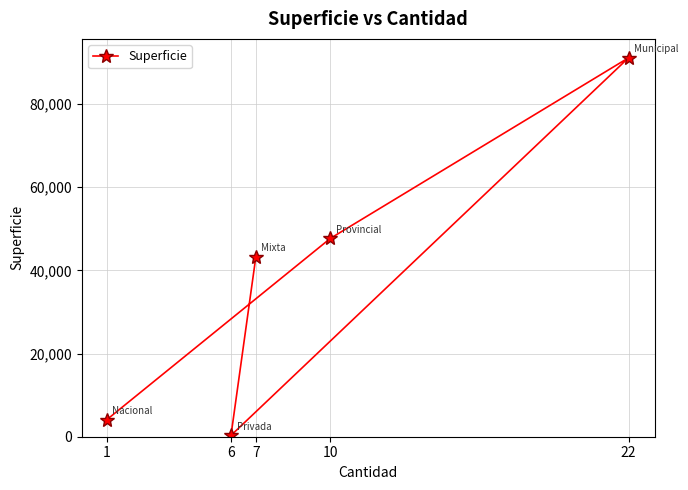

Does the chart display data point markers on the line(s)?

Yes